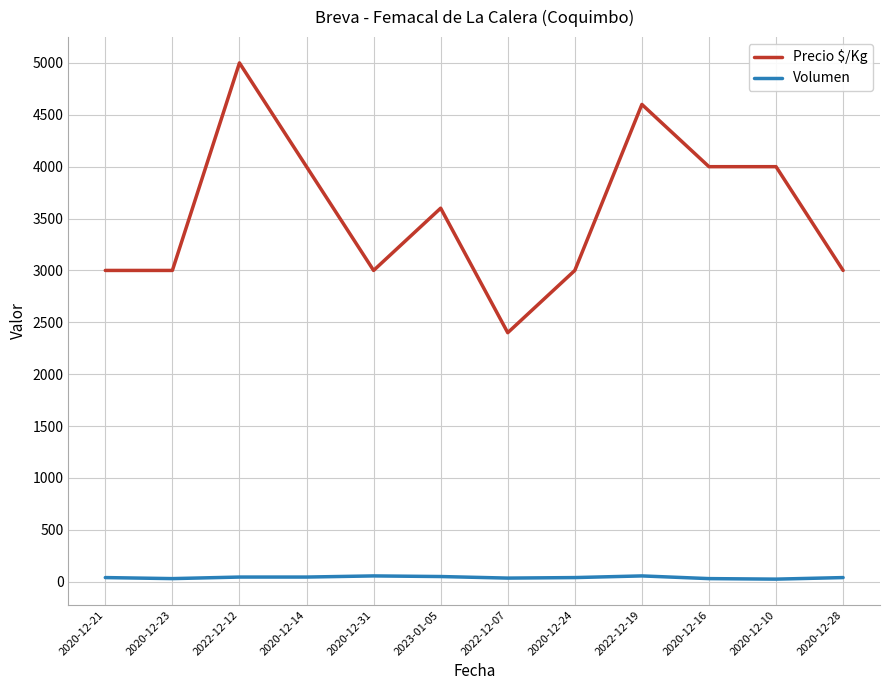

The Volumen series shows 50 at 2023-01-05. True or false?

True